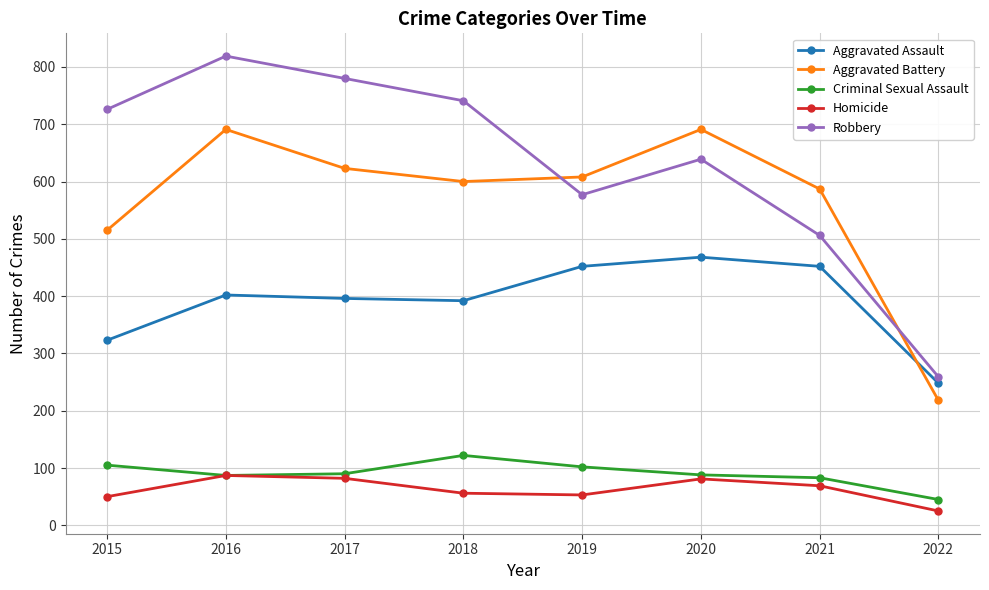

How many interior local peaks does the Robbery series have?

2